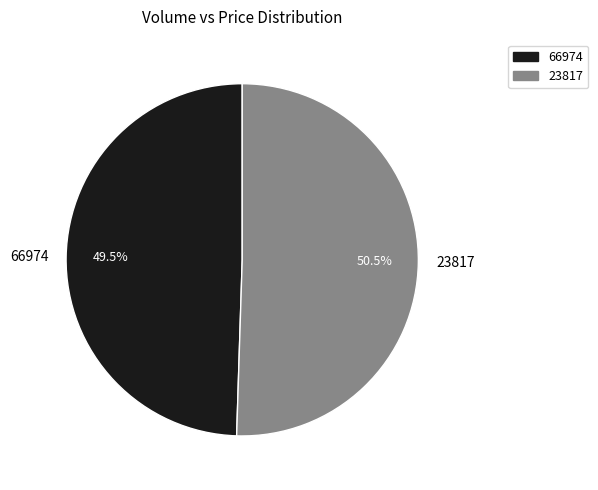

The 66974 slice represents 63% of the pie. True or false?

False